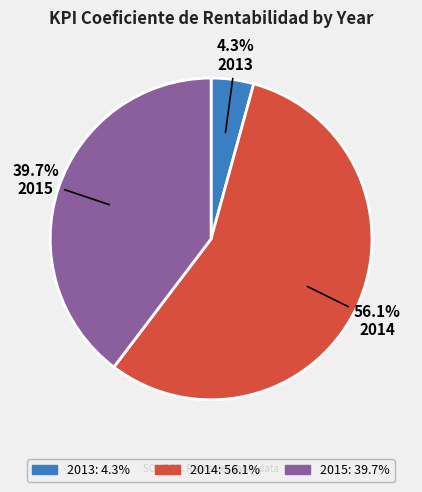

Is there any slice that represents more than half of the pie?

Yes